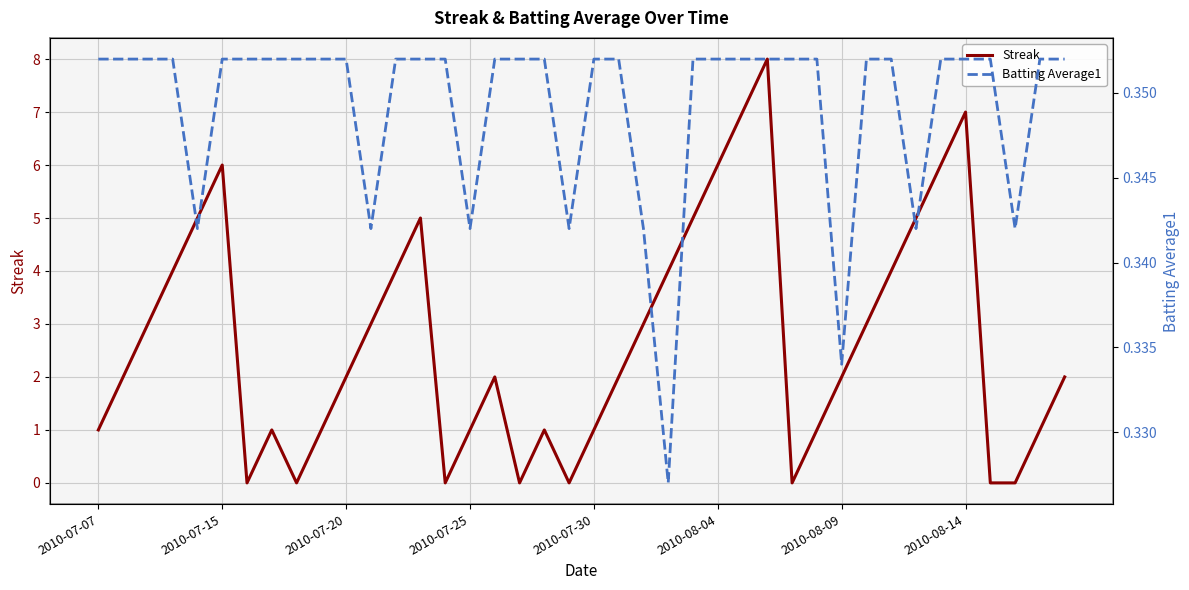

Count the Batting Average1 values in the range 0 to 1.

40